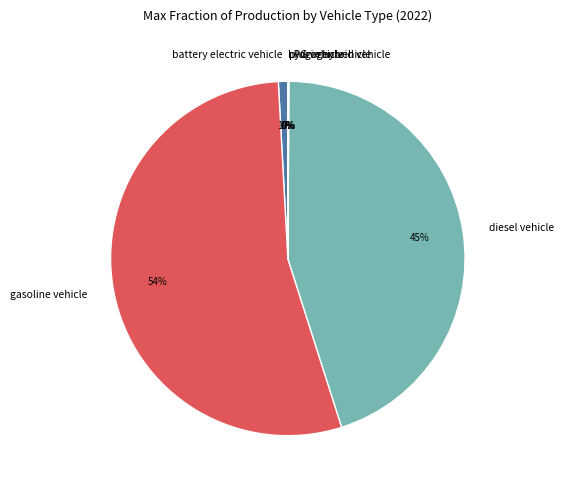

Is gasoline vehicle the majority of the pie?

Yes